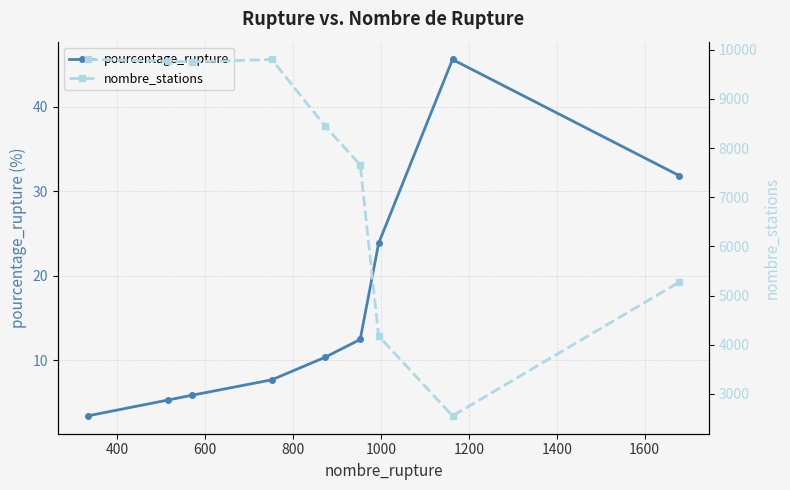

How many data points in pourcentage_rupture are above 10?

5